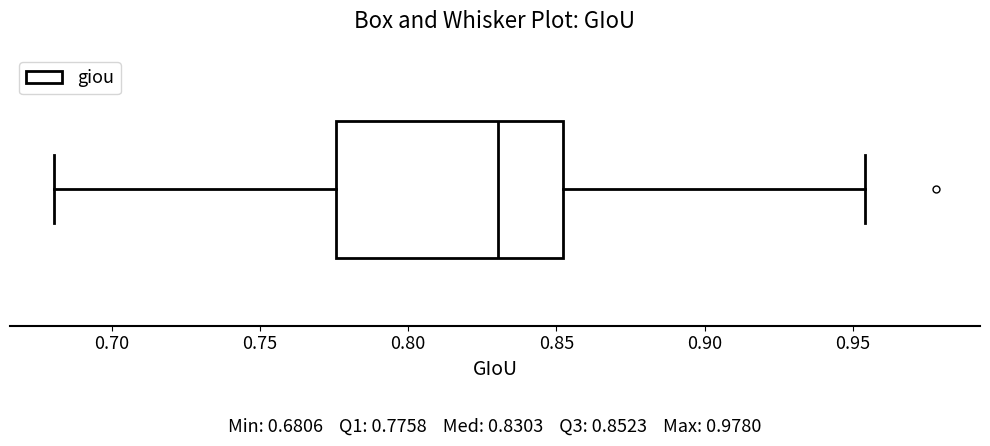

Read this box plot against the x-axis: the position of the median line, the range covered by the box, and the ends of both whiskers. The values are not printed on the chart, so give them approximately, as read against the axis.

median 0.830, box 0.775 to 0.850, whiskers 0.680 to 0.955